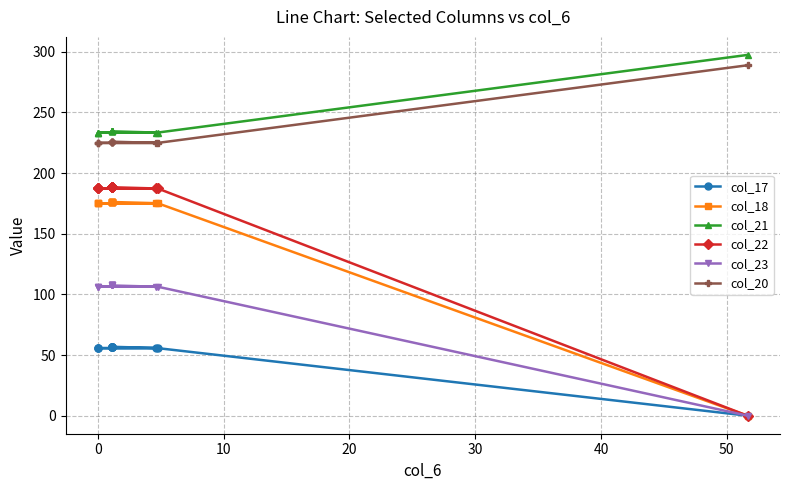

Is this an area chart (filled region under the line)?

No